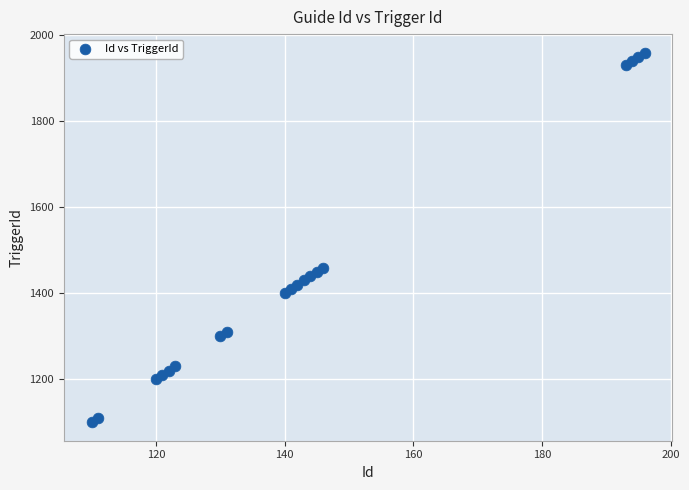

What Y value in the scatter plot is closest to 1530?

1460